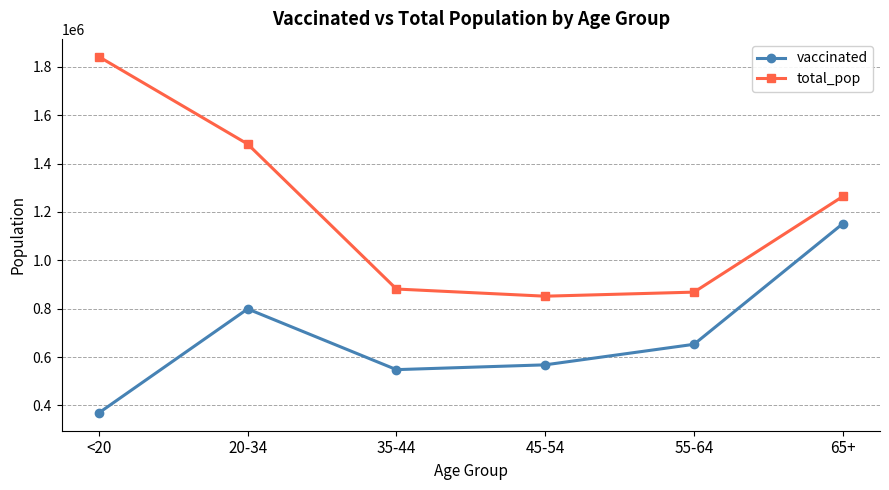

Where does the total_pop series first go above 1264218?

<20